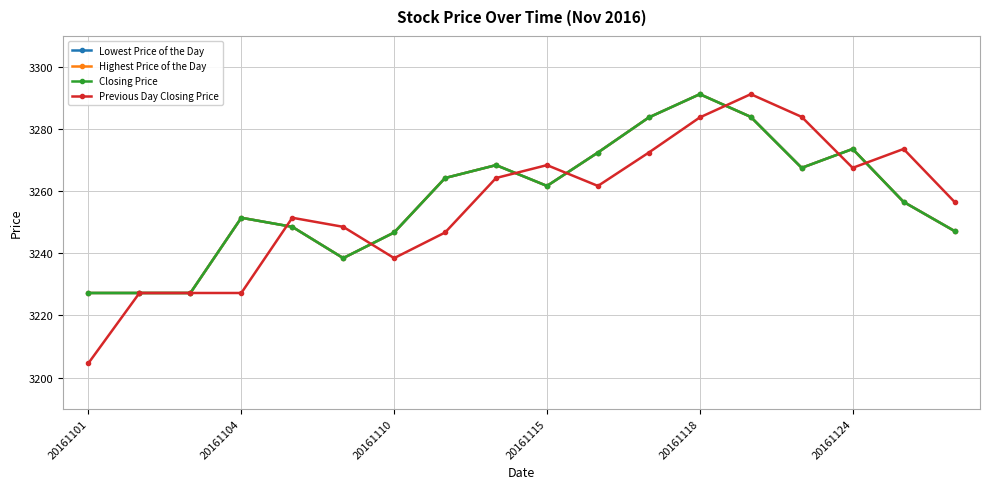

Does the chart display data point markers on the line(s)?

Yes